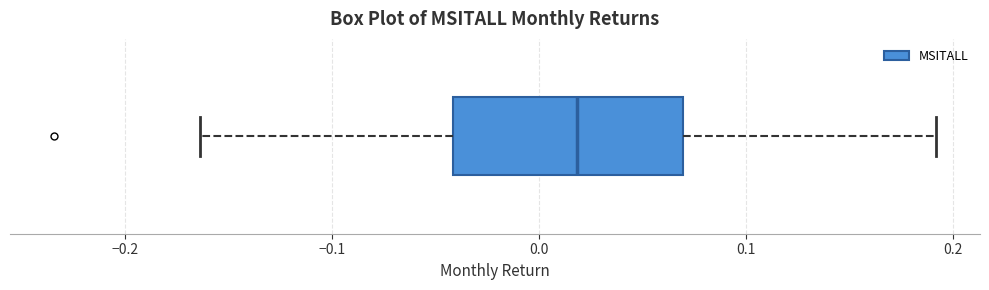

Where does the median line of the box sit on the x-axis? The values are not printed on the chart, so give them approximately, as read against the axis.

0.02